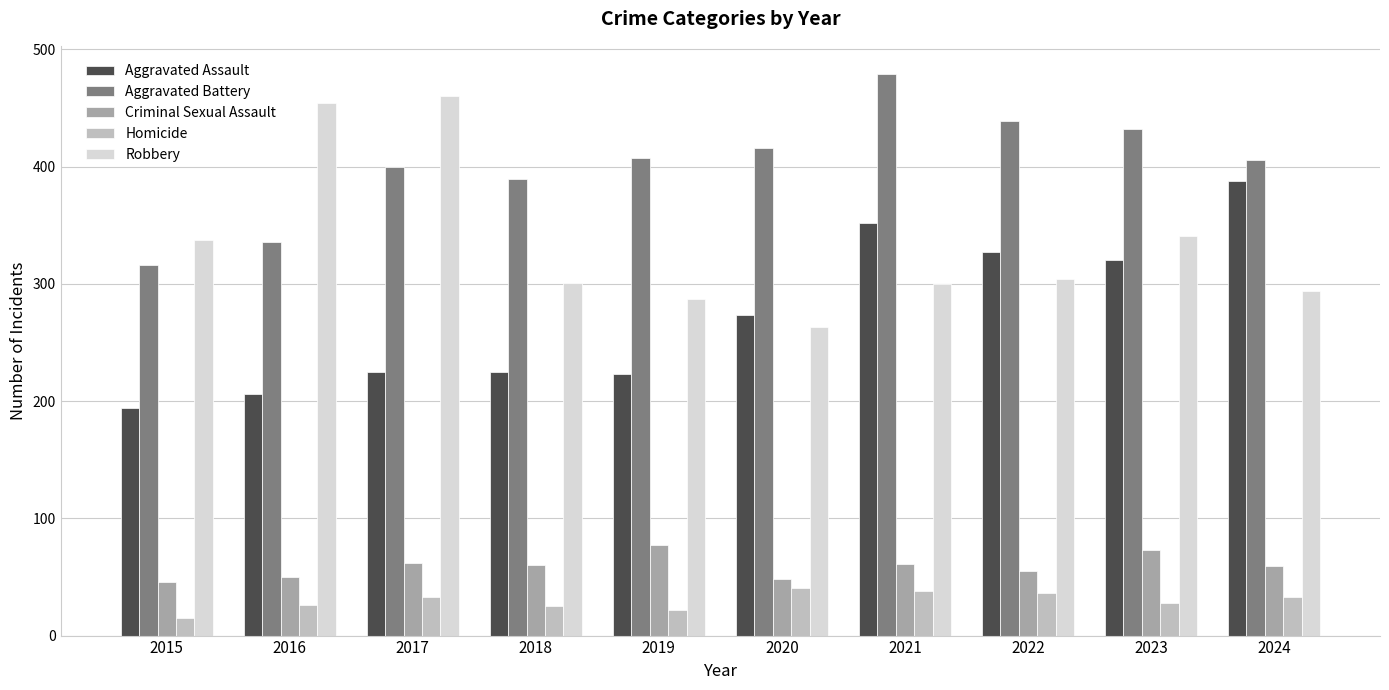

Are the bars horizontal?

No